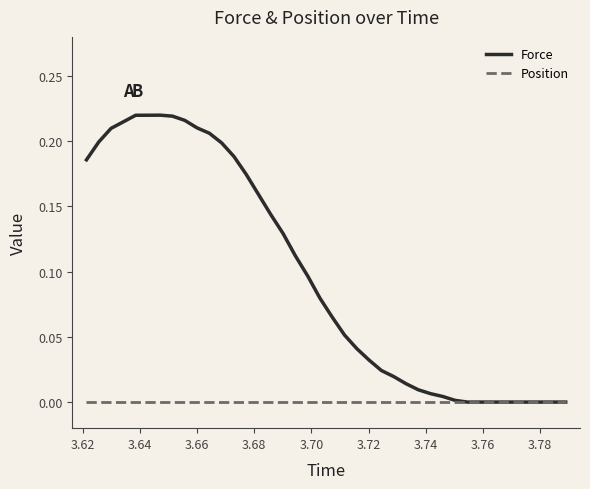

Which series has the largest total across all categories?

Force